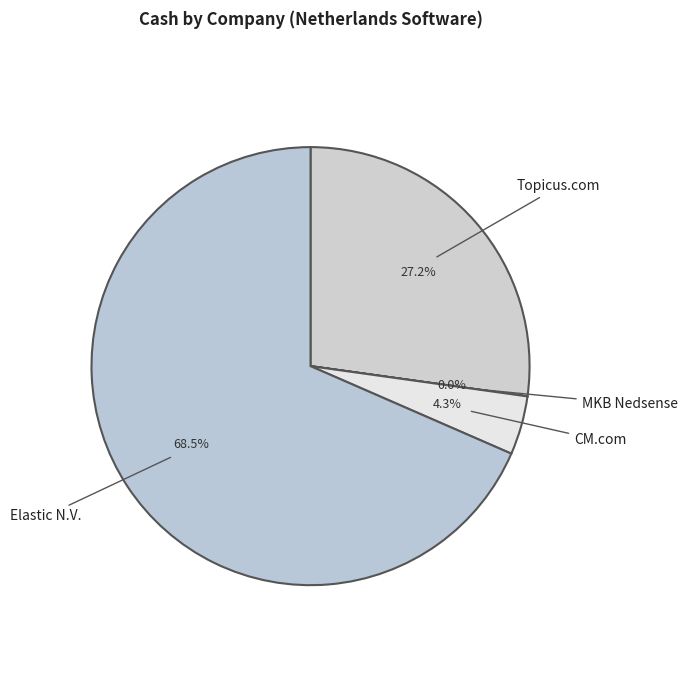

Which slice is the largest?

Elastic N.V.